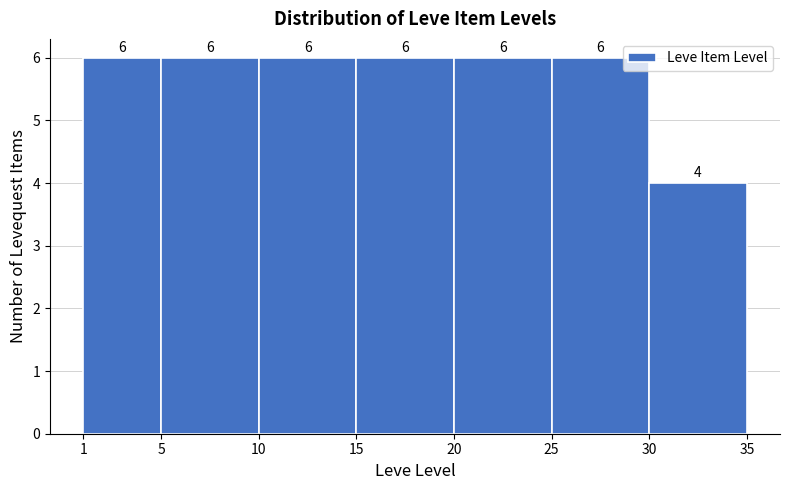

Reading left to right, list every bar in this chart as the range it spans on the x-axis followed by its height.

1 to 5: 6
5 to 10: 6
10 to 15: 6
15 to 20: 6
20 to 25: 6
25 to 30: 6
30 to 35: 4